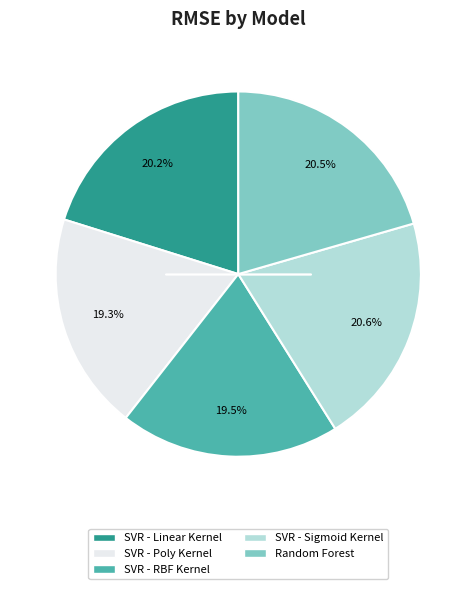

What portion of the pie excludes SVR - Linear Kernel?

79.8%